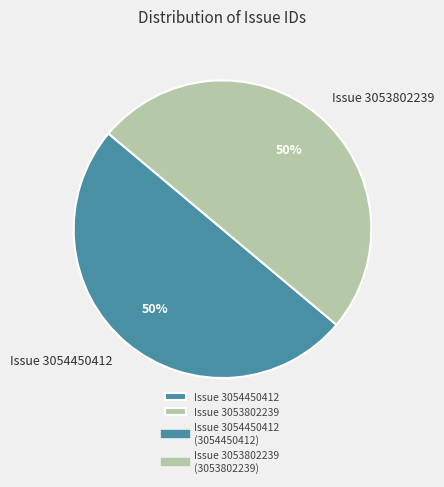

To the nearest percent, what is the average slice percentage?

50%